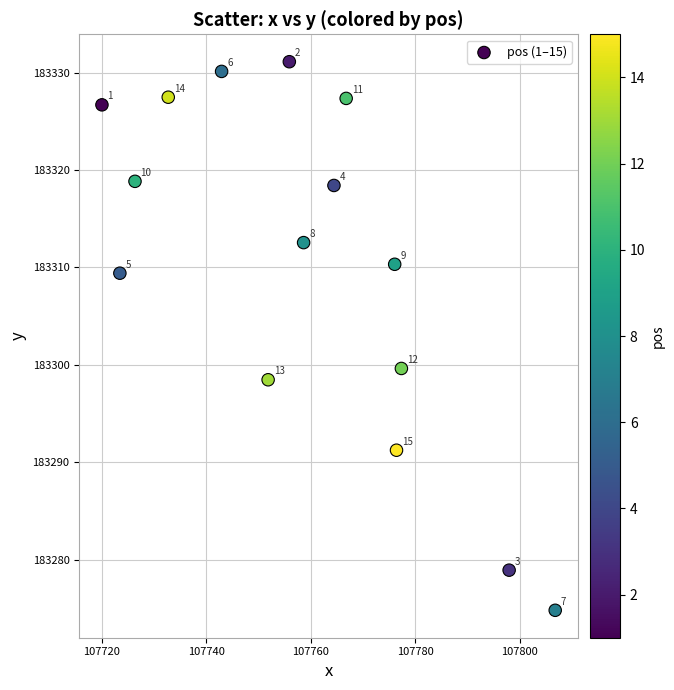

What is the range of Y values (max minus min)?

56.3